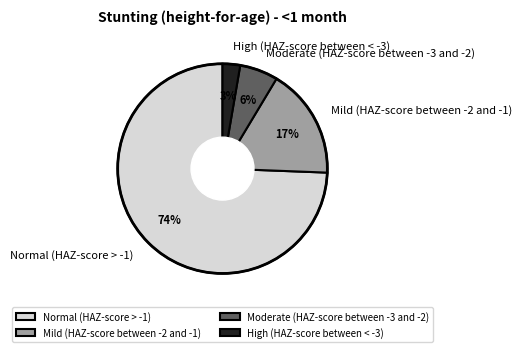

To the nearest percent, what is the average slice percentage?

25%